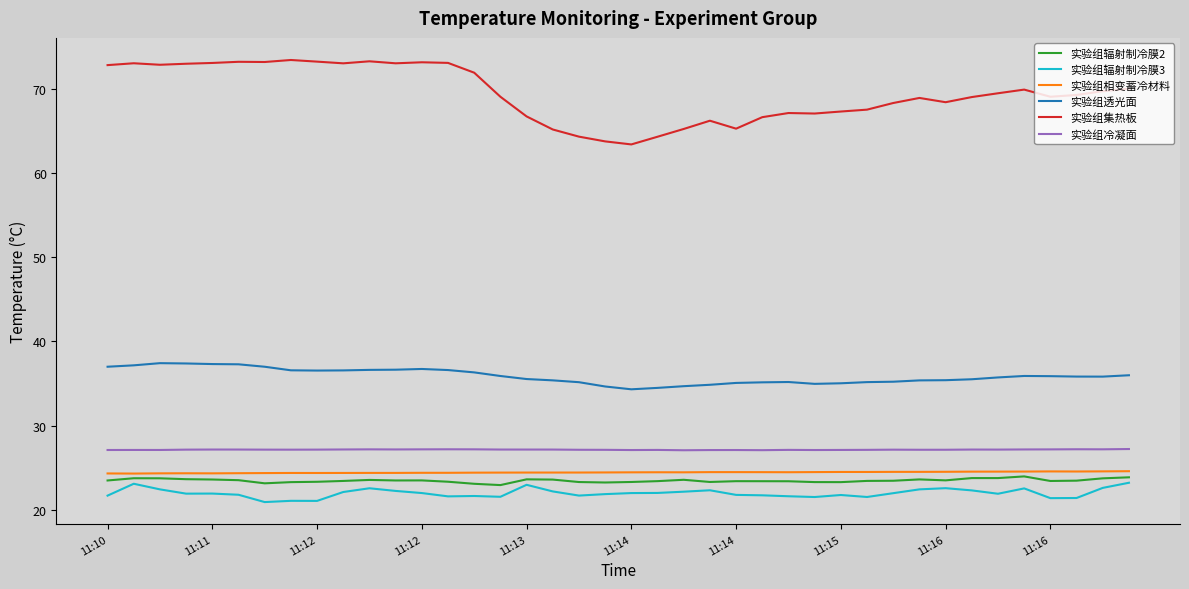

How many categories are shown in the chart?

40